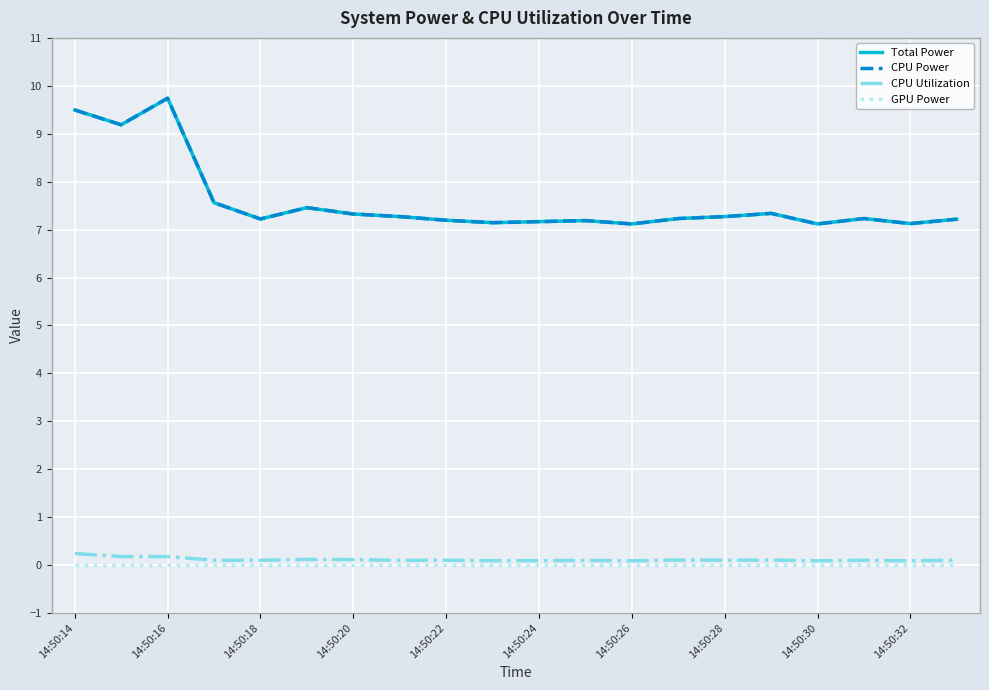

True or false: CPU Utilization and Total Power intersect in this chart.

False